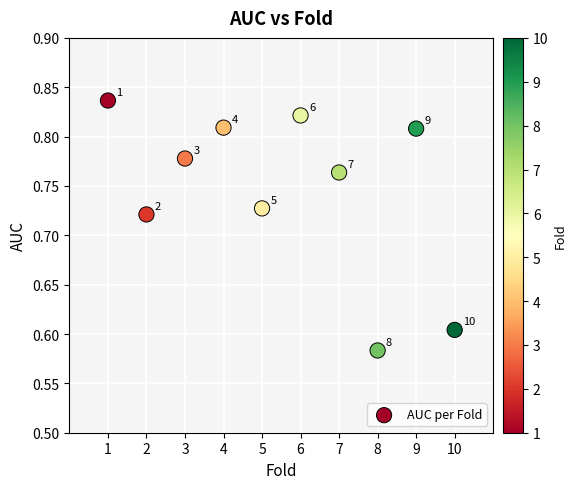

What is the range of X values (max minus min)?

9.0